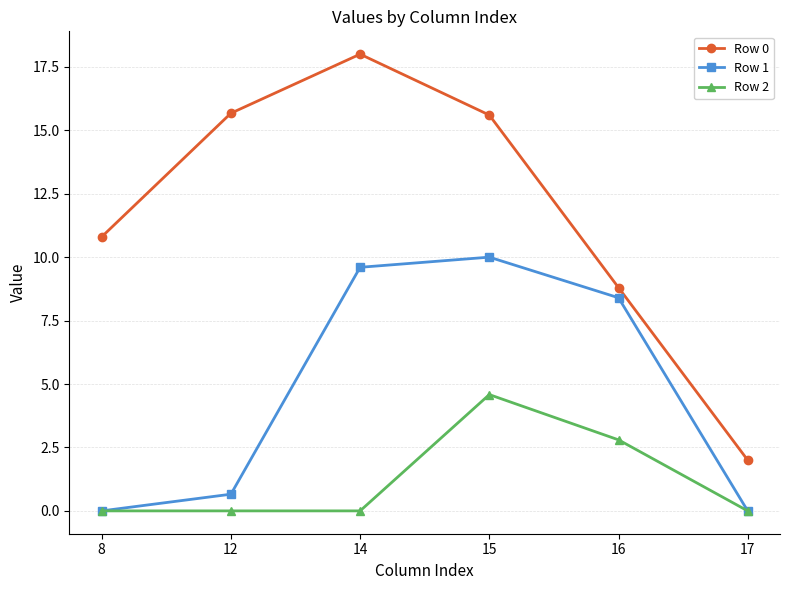

Where is the first local maximum for Row 0?

14